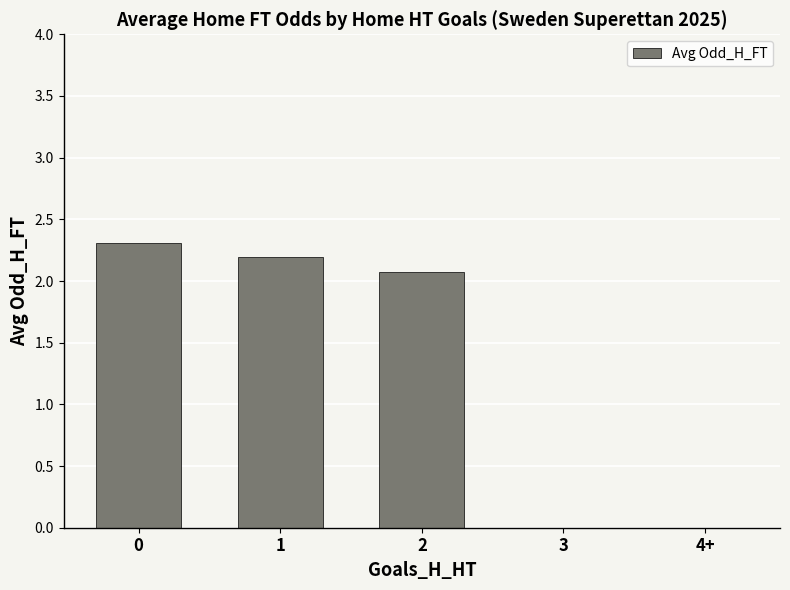

The value at 3 is 0.0. True or false?

True